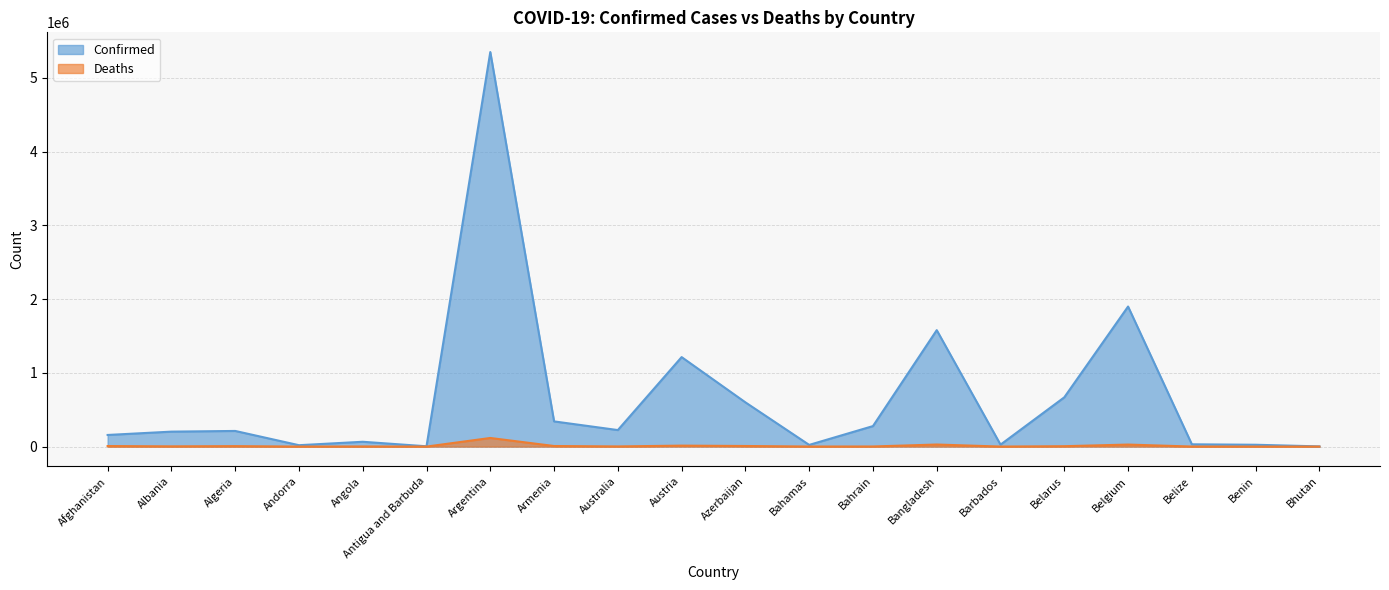

Which series changed the most between Algeria and Austria?

Confirmed